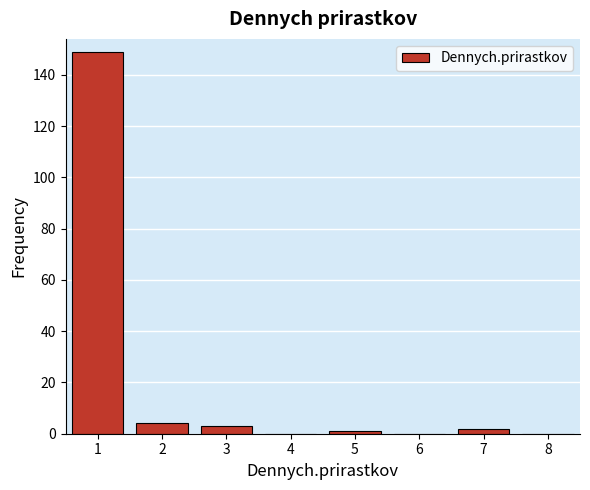

Reading right to left, list all the values displayed in this chart.

8=0	7=2	6=0	5=1	4=0	3=3	2=4	1=149